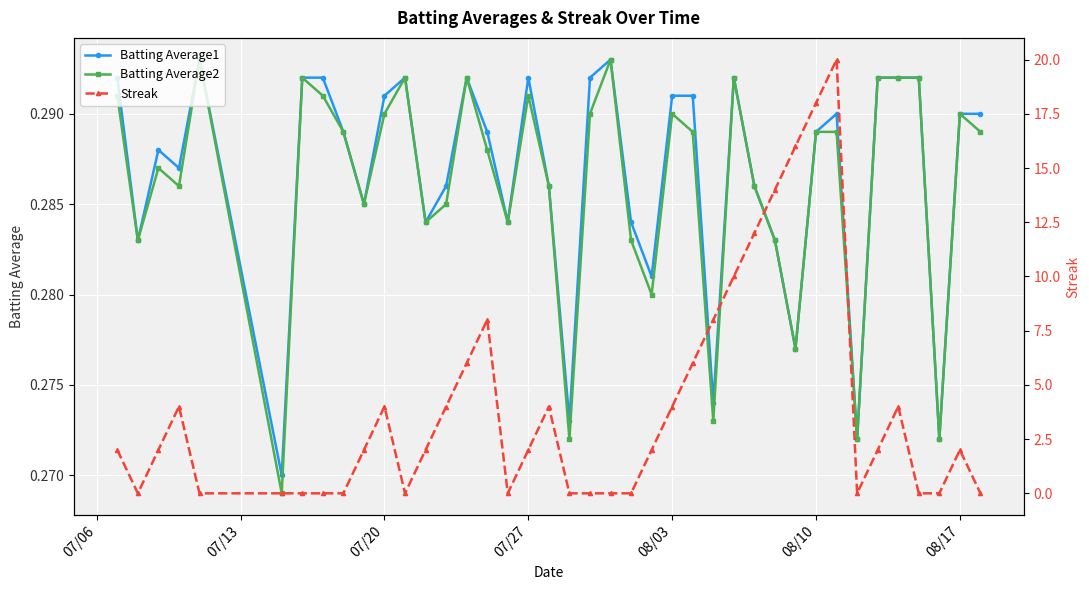

True or false: Batting Average2 has more than 1 interior local peaks.

True